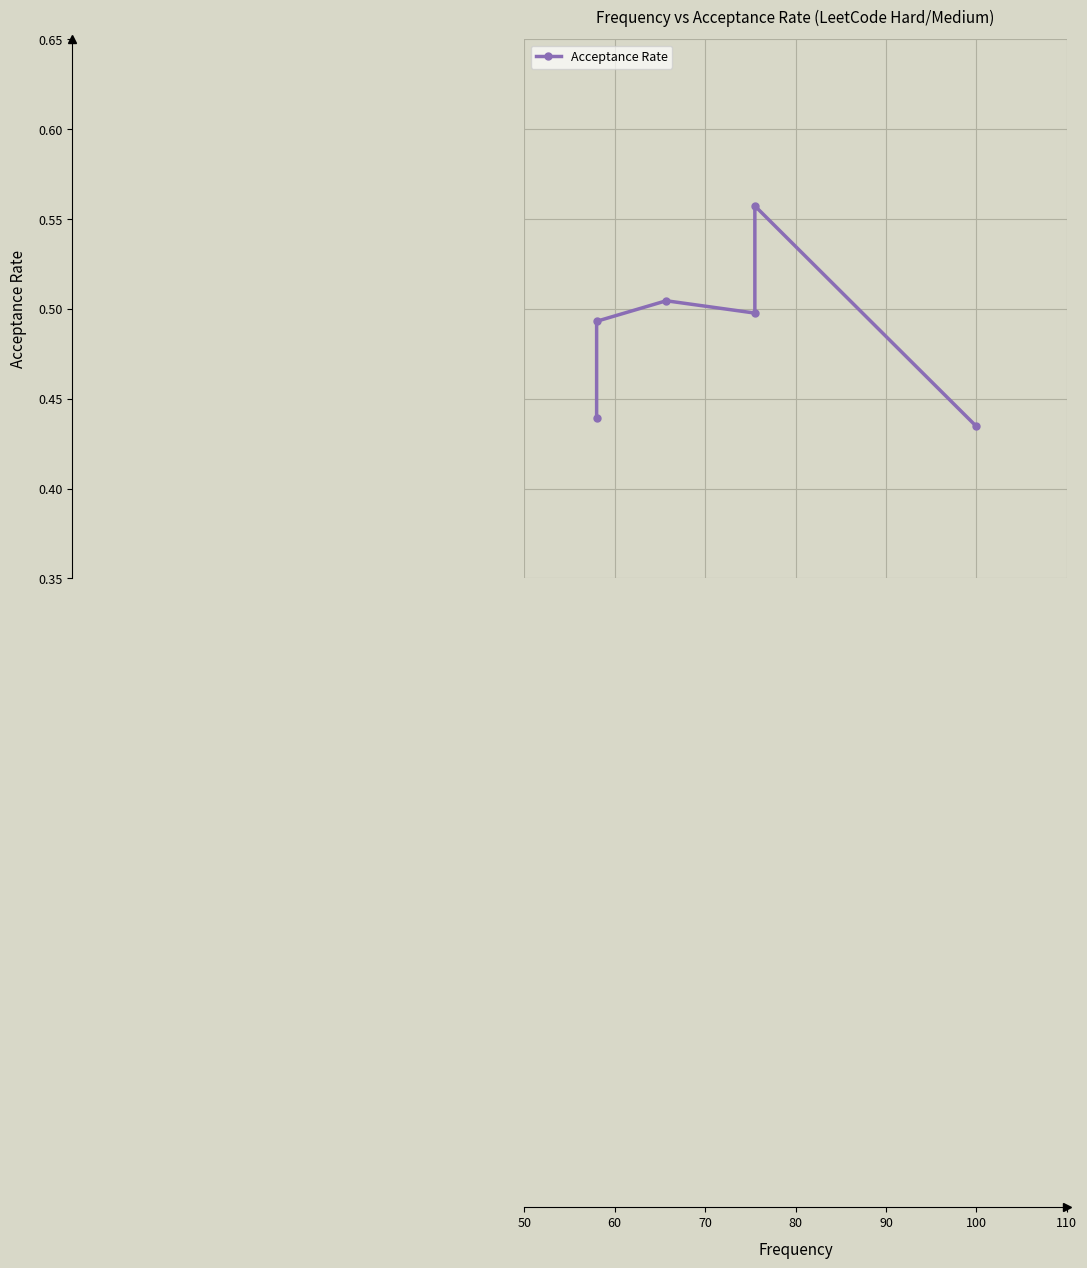

What is the value of the 6th point from the left?

0.4